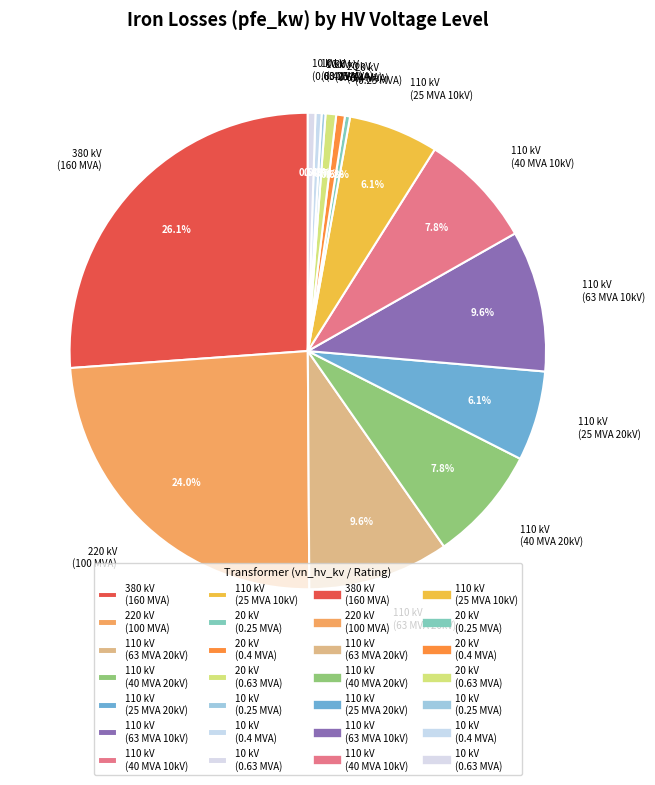

What is the largest slice in the pie chart?

380 kV (160 MVA)